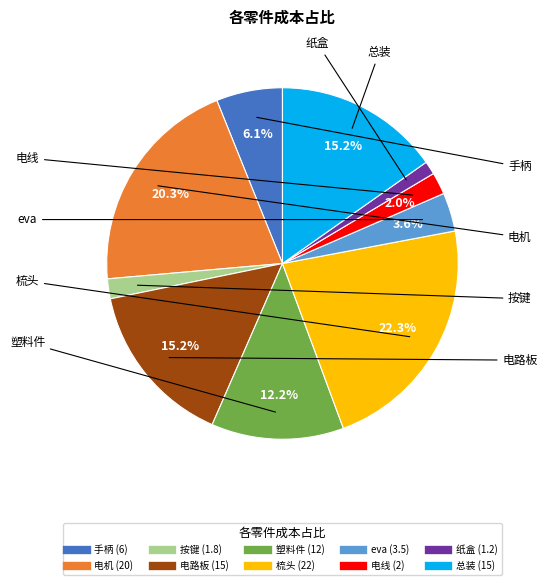

Is there a majority slice in this chart?

No